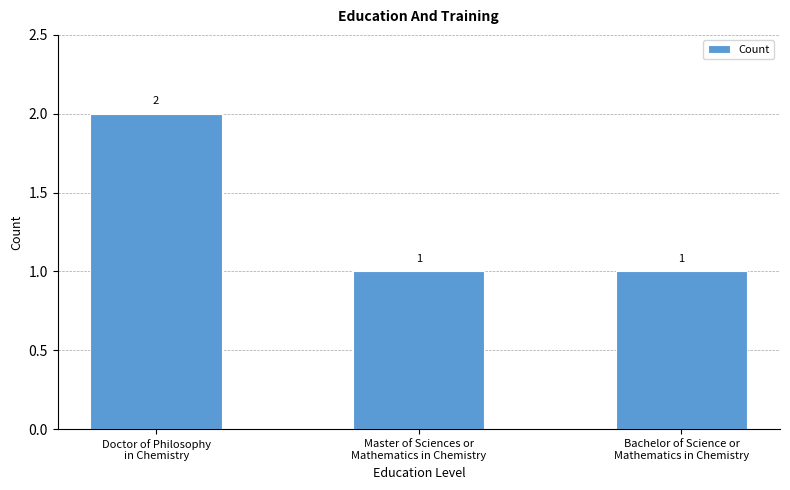

What is the difference between the maximum and minimum values?

1